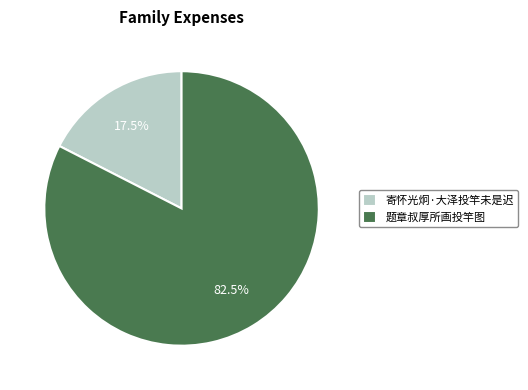

What is the ratio of the value at 题章叔厚所画投竿图 to the value at 寄怀光炯·大泽投竿未是迟?

4.7